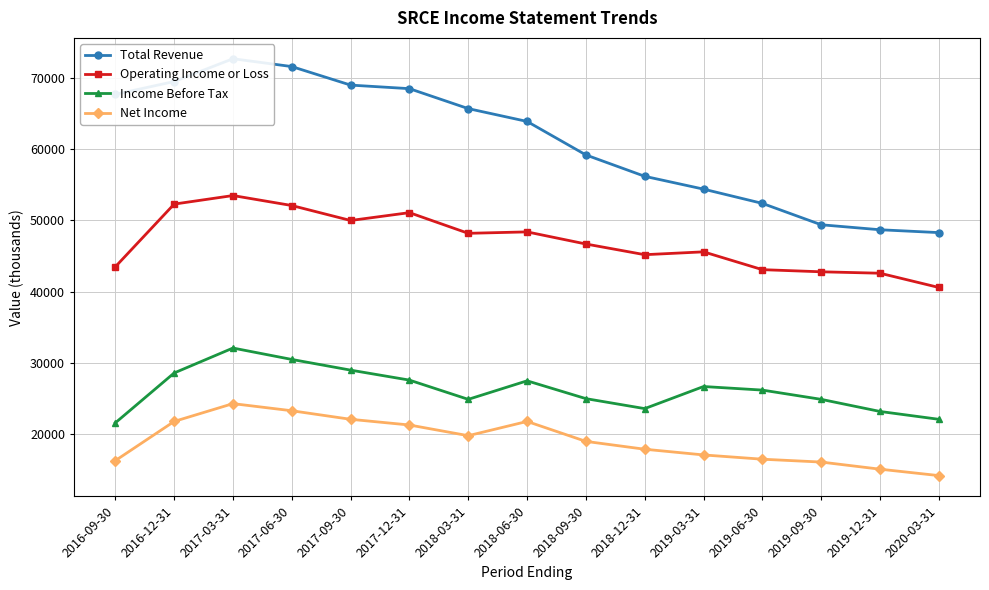

Rank the series by their average value, from highest to lowest.

Total Revenue, Operating Income or Loss, Income Before Tax, Net Income